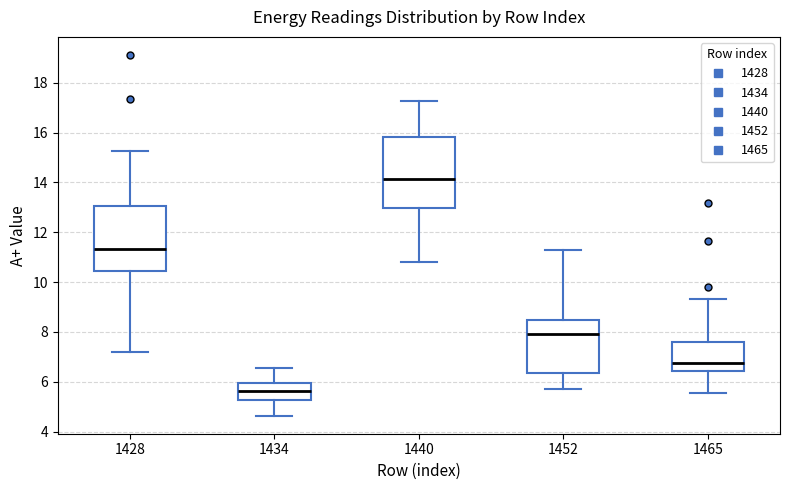

Where does the median line of the box at x = 1465 sit on the y-axis? The values are not printed on the chart, so give them approximately, as read against the axis.

6.8